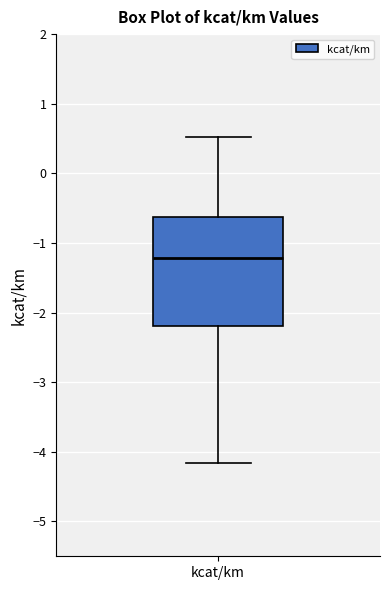

Read this box plot against the y-axis: the position of the median line, the range covered by the box, and the ends of both whiskers. The values are not printed on the chart, so give them approximately, as read against the axis.

median -1.2, box -2.2 to -0.6, whiskers -4.2 to 0.5